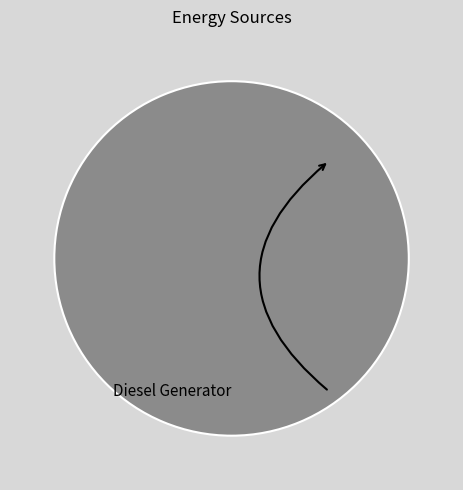

How many slices are in this pie chart?

1